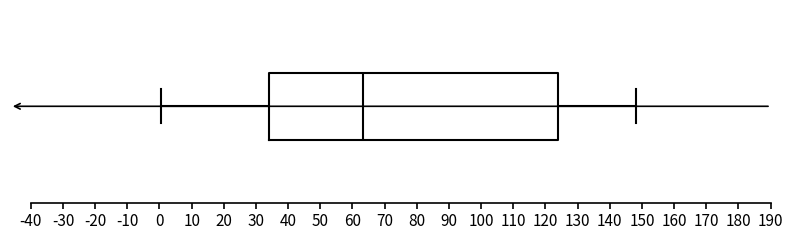

Read this box plot against the x-axis: the position of the median line, the range covered by the box, and the ends of both whiskers. The values are not printed on the chart, so give them approximately, as read against the axis.

median 63, box 34 to 124, whiskers 0 to 148